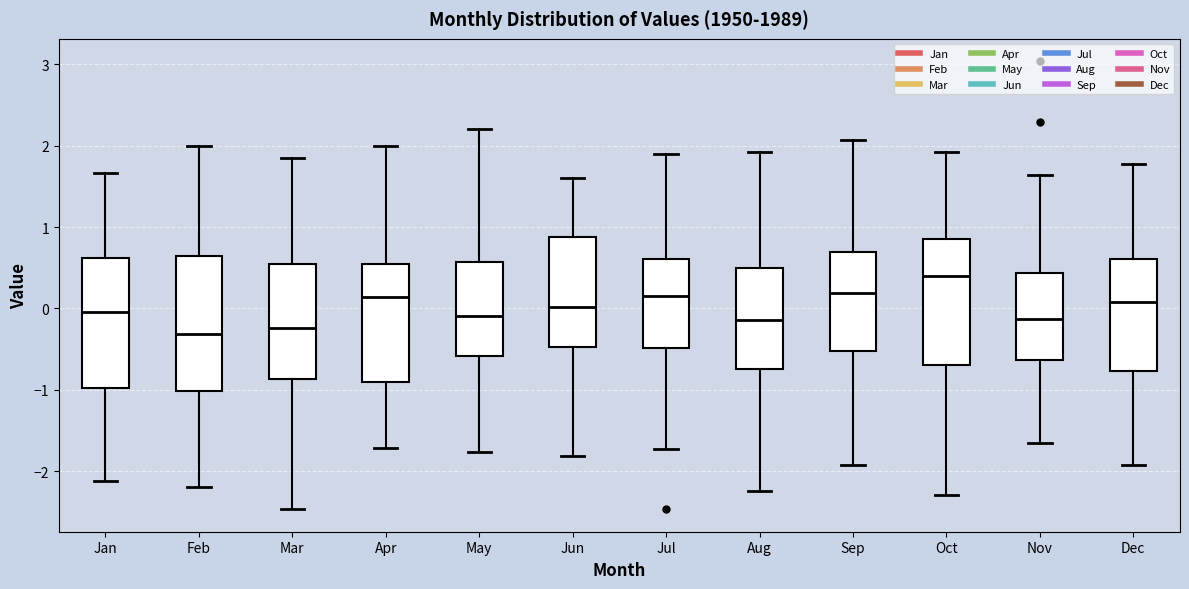

Reading left to right, read every box against the y-axis: the position of its median line, the range the box covers, and the ends of its whiskers. The values are not printed on the chart, so give them approximately, as read against the axis.

Jan: median 0.0, box -1.0 to 0.6, whiskers -2.1 to 1.7
Feb: median -0.3, box -1.0 to 0.7, whiskers -2.2 to 2.0
Mar: median -0.2, box -0.9 to 0.6, whiskers -2.5 to 1.9
Apr: median 0.1, box -0.9 to 0.5, whiskers -1.7 to 2.0
May: median -0.1, box -0.6 to 0.6, whiskers -1.8 to 2.2
Jun: median 0.0, box -0.5 to 0.9, whiskers -1.8 to 1.6
Jul: median 0.2, box -0.5 to 0.6, whiskers -1.7 to 1.9
Aug: median -0.1, box -0.7 to 0.5, whiskers -2.2 to 1.9
Sep: median 0.2, box -0.5 to 0.7, whiskers -1.9 to 2.1
Oct: median 0.4, box -0.7 to 0.9, whiskers -2.3 to 1.9
Nov: median -0.1, box -0.6 to 0.4, whiskers -1.7 to 1.6
Dec: median 0.1, box -0.8 to 0.6, whiskers -1.9 to 1.8